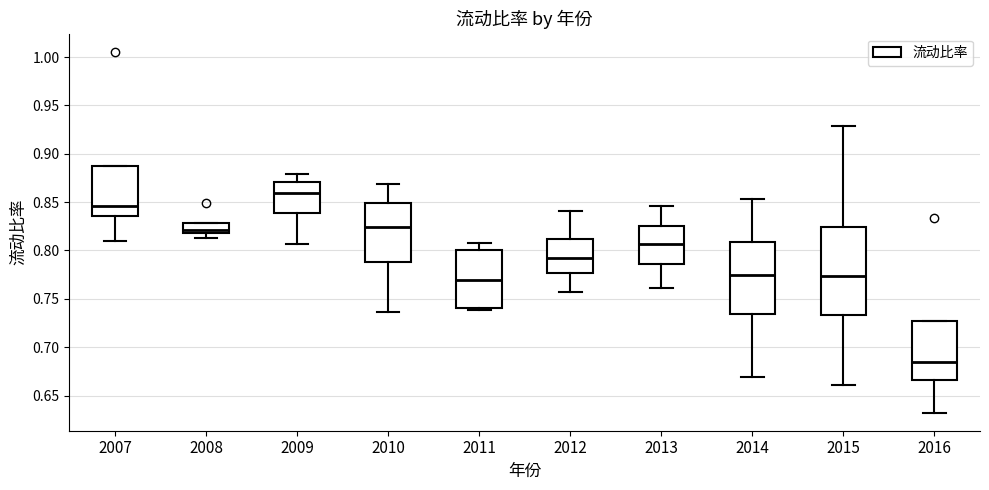

Reading left to right, transcribe this box plot: for each box, give where its median line is, the range the box spans, and where its two whiskers end, as read against the y-axis. The values are not printed on the chart, so give them approximately, as read against the axis.

2007: median 0.845, box 0.835 to 0.890, whiskers 0.810 to 0.890
2008: median 0.820 (just above the box's lower edge), box 0.820 to 0.830, whiskers 0.815 to 0.830
2009: median 0.860, box 0.840 to 0.870, whiskers 0.805 to 0.880
2010: median 0.825, box 0.790 to 0.850, whiskers 0.735 to 0.870
2011: median 0.770, box 0.740 to 0.800, whiskers 0.740 (just below the box's lower edge) to 0.805
2012: median 0.790, box 0.775 to 0.810, whiskers 0.755 to 0.840
2013: median 0.805, box 0.785 to 0.825, whiskers 0.760 to 0.845
2014: median 0.775, box 0.735 to 0.810, whiskers 0.670 to 0.855
2015: median 0.775, box 0.735 to 0.825, whiskers 0.660 to 0.930
2016: median 0.685, box 0.665 to 0.725, whiskers 0.630 to 0.725